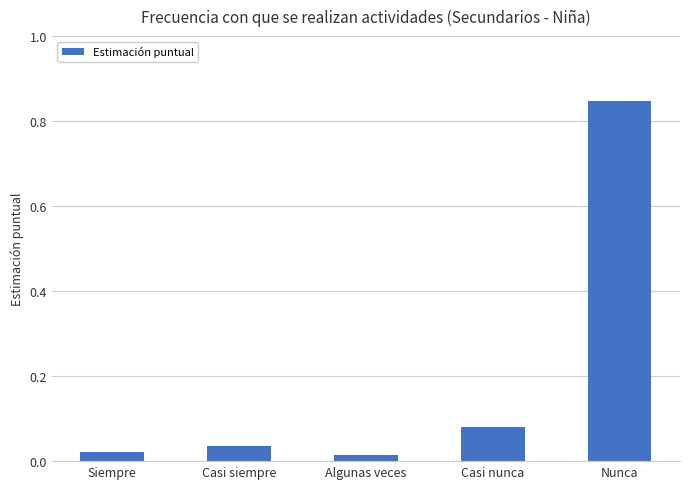

What position from the left is Casi siempre?

2